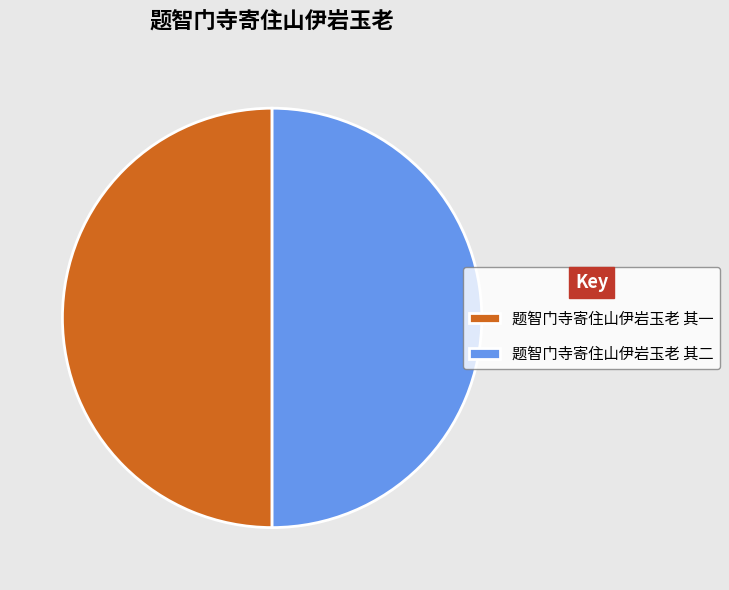

Approximately how many times larger is the value at 题智门寺寄住山伊岩玉老 其二 compared to 题智门寺寄住山伊岩玉老 其一?

1.0